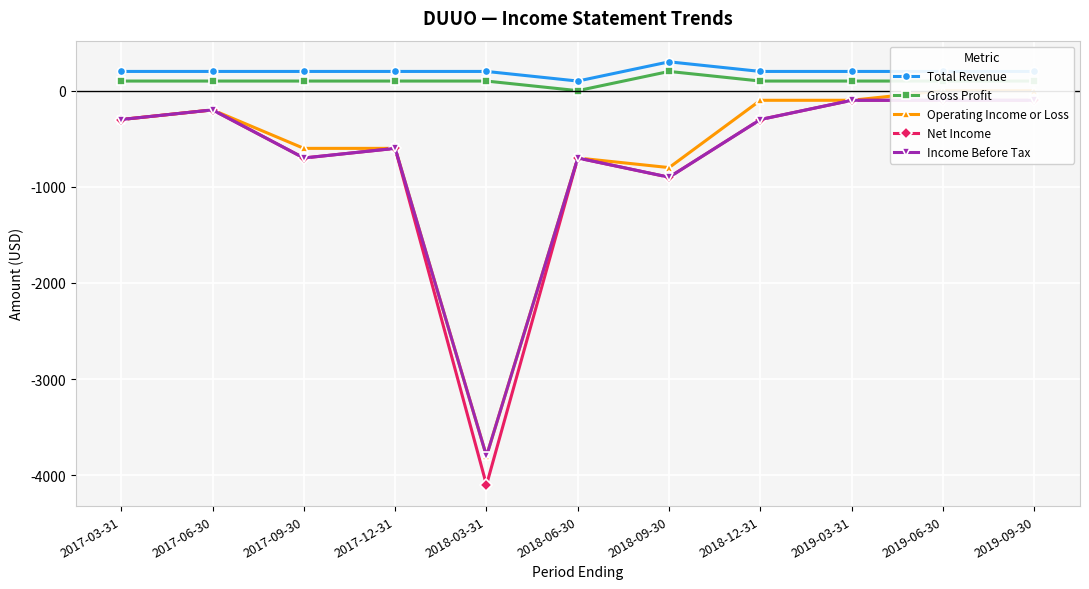

True or false: Income Before Tax and Total Revenue cross at least once.

False